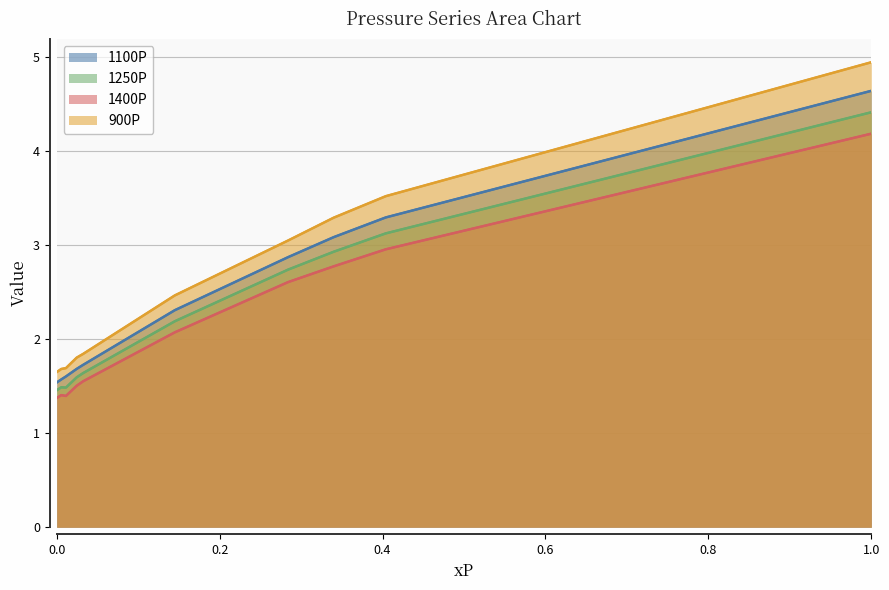

Which series has the widest spread of values?

900P